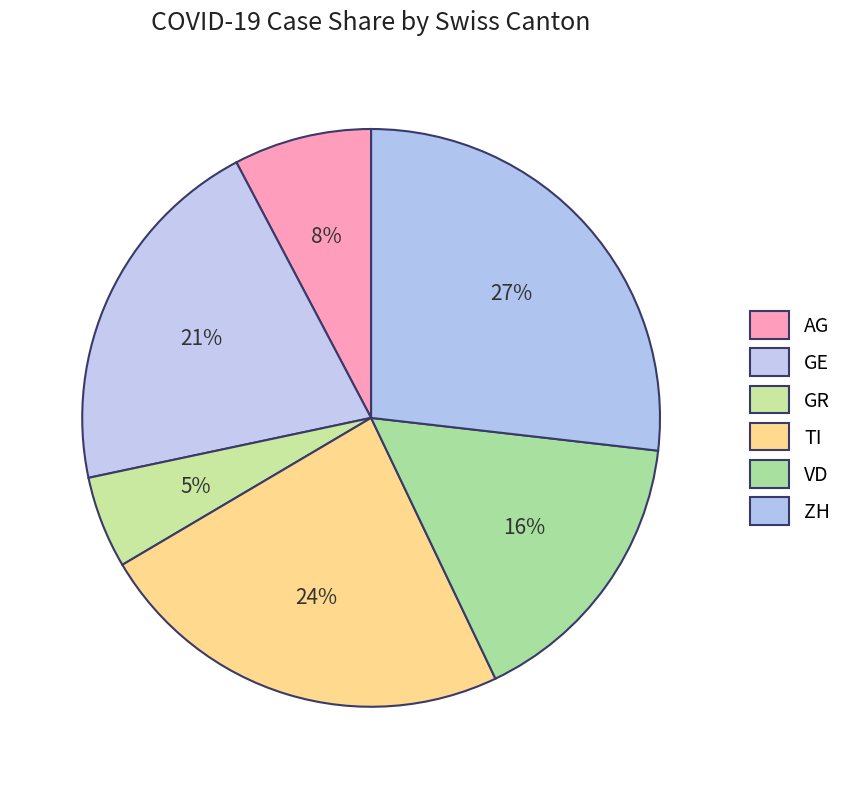

To the nearest percent, what is the difference between the largest and smallest slice percentages?

22%